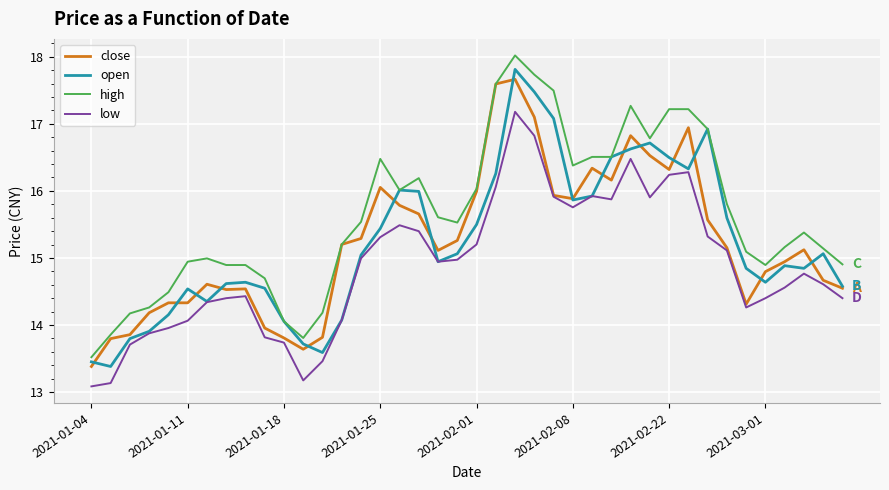

Which series has the largest total across all categories?

high